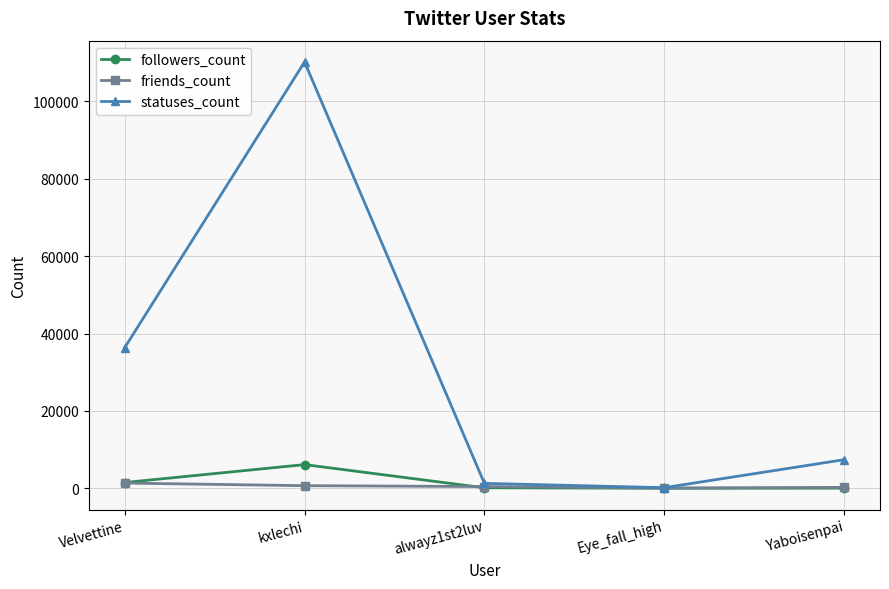

Is the value of followers_count at Yaboisenpai greater than the value of statuses_count at Yaboisenpai?

No